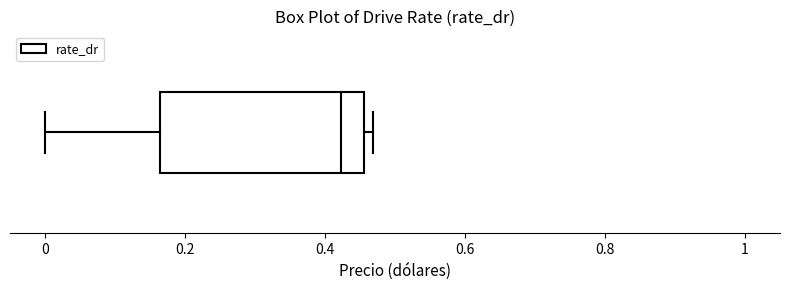

Transcribe this box plot: give where the median line is, the range the box spans, and where the two whiskers end, as read against the x-axis. The values are not printed on the chart, so give them approximately, as read against the axis.

median 0.42, box 0.16 to 0.46, whiskers 0.00 to 0.46 (just right of the box's right edge)